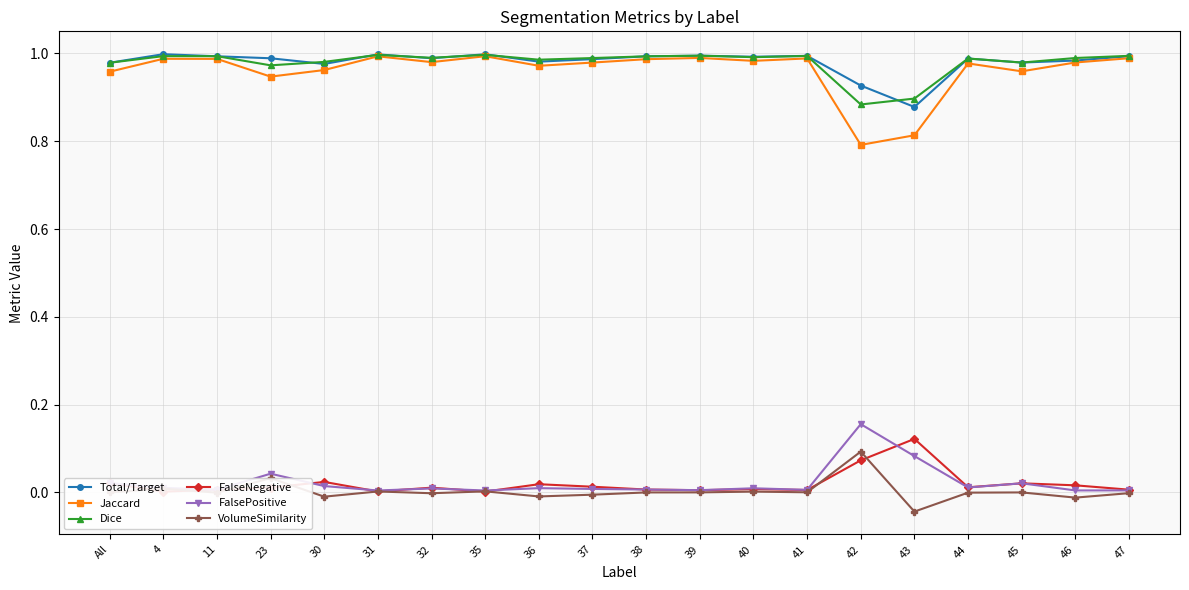

How many interior local peaks does the FalsePositive series have?

6